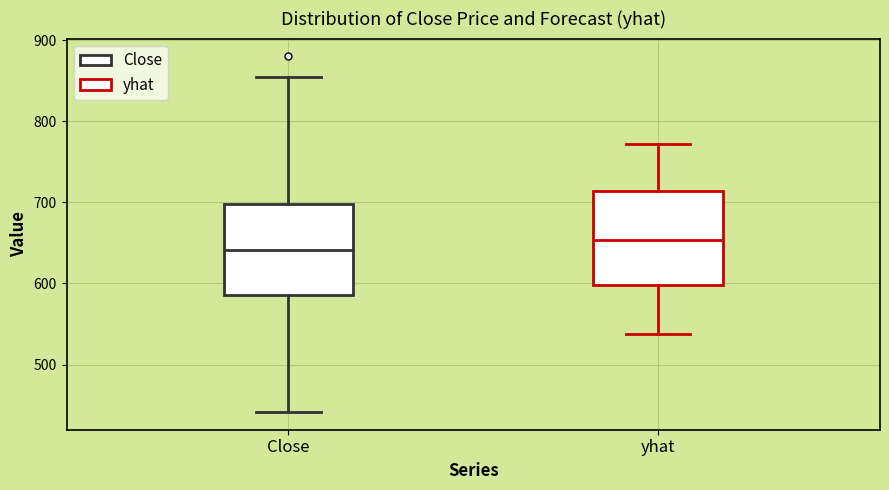

Which box's median line is the lowest?

Close